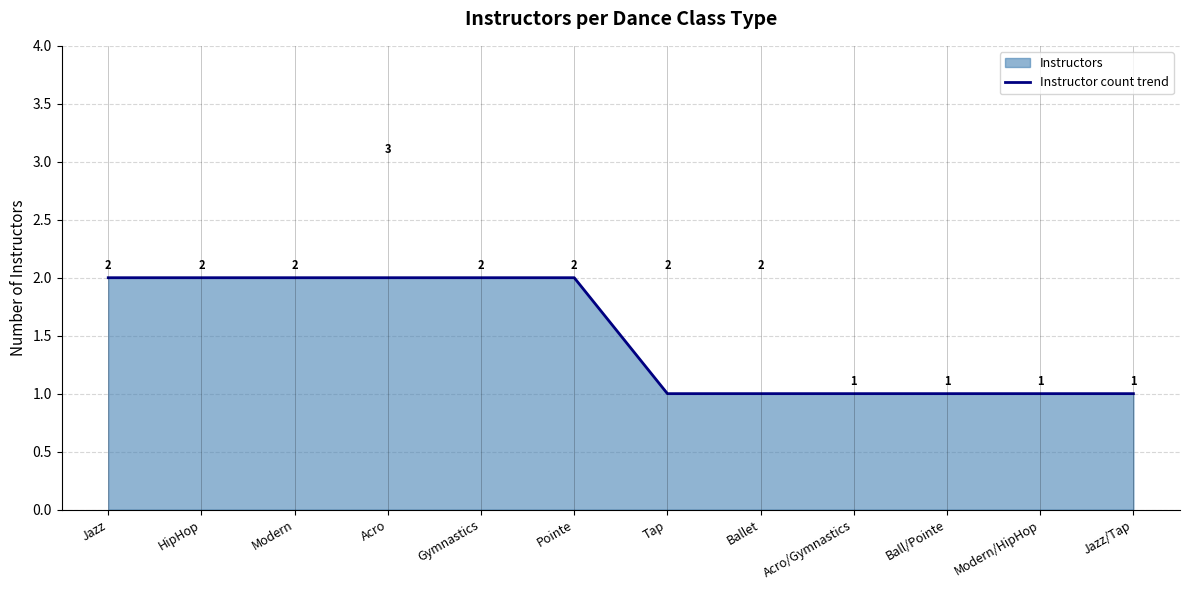

List the labels in order of value, largest first.

Jazz, HipHop, Modern, Acro, Gymnastics, Pointe, Tap, Ballet, Acro/Gymnastics, Ball/Pointe, Modern/HipHop, Jazz/Tap